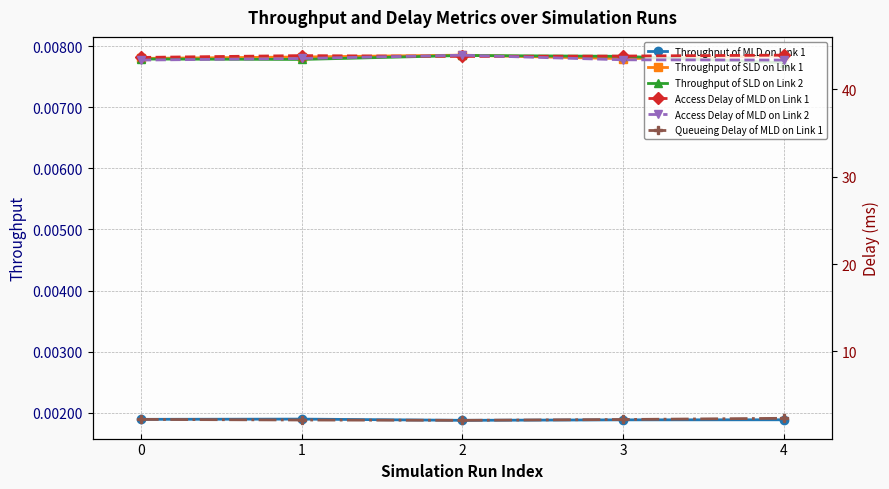

True or false: Throughput of SLD on Link 2 and Throughput of MLD on Link 1 cross at least once.

False